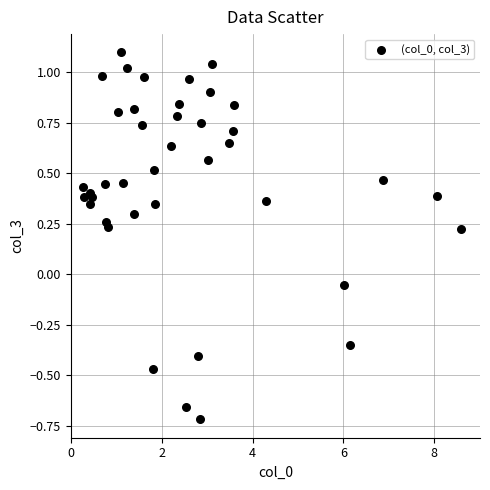

What is the range of X values (max minus min)?

8.3